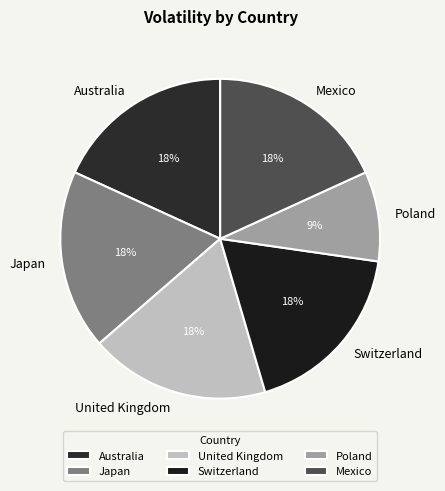

Is the sum of Japan and Mexico greater than half?

No